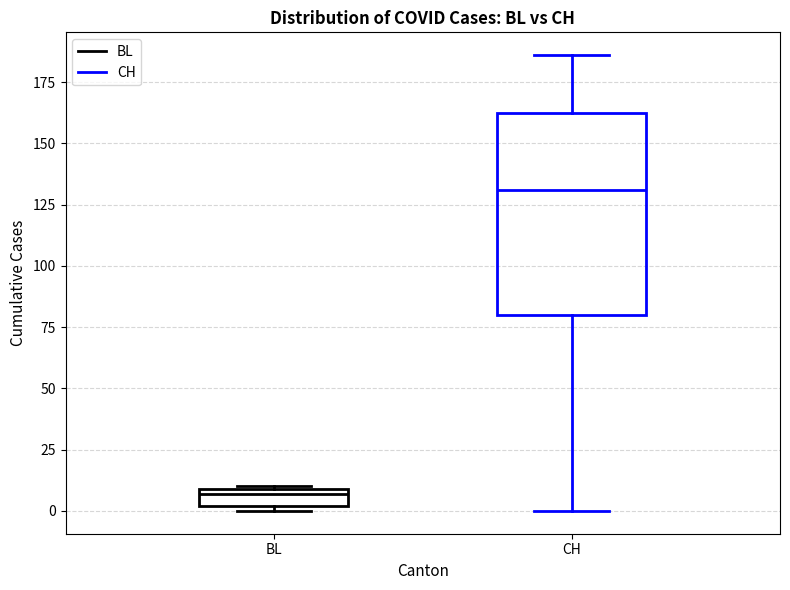

Which box is the tallest, from its lower edge to its upper edge?

CH